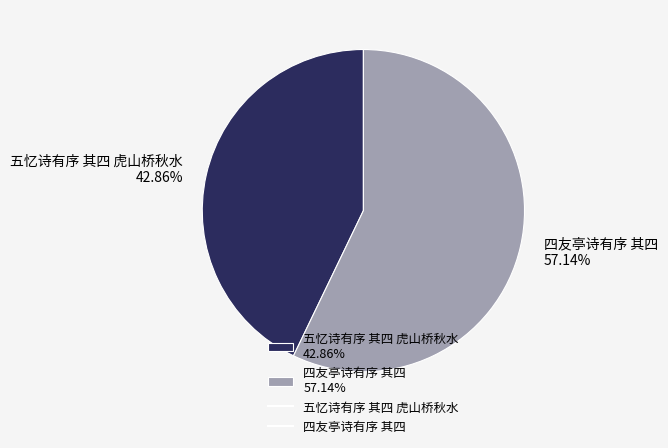

How many slices are in this pie chart?

2